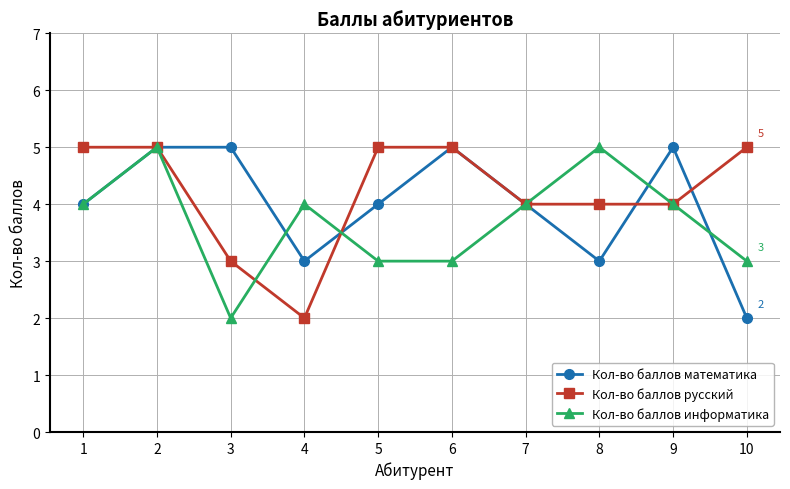

Reading left to right, what are all the values shown in this chart?

Кол-во баллов математика: 4	5	5	3	4	5	4	3	5	2
Кол-во баллов русский: 5	5	3	2	5	5	4	4	4	5
Кол-во баллов информатика: 4	5	2	4	3	3	4	5	4	3